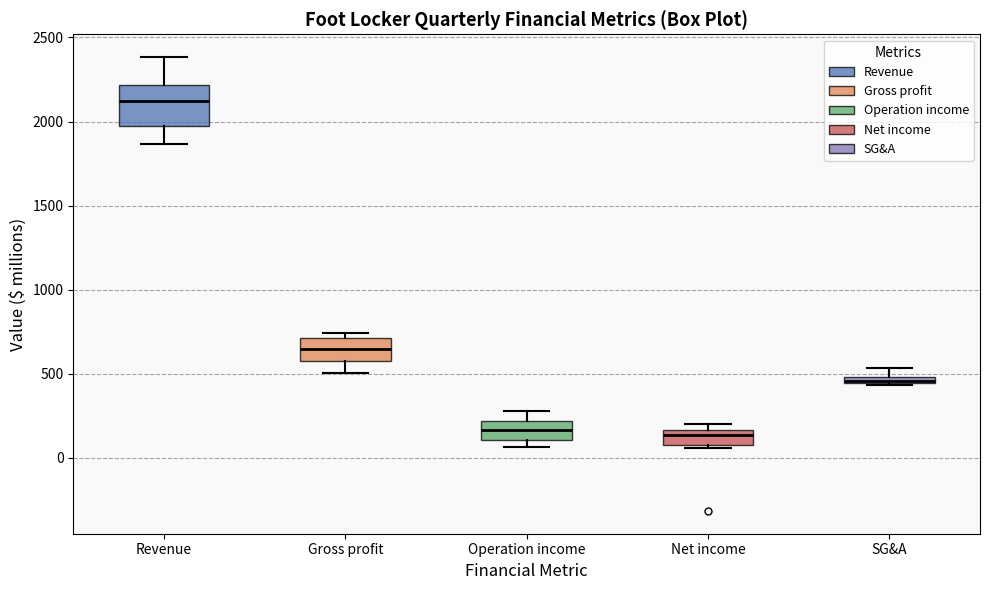

Where does the median line of the box for Gross profit sit on the y-axis? The values are not printed on the chart, so give them approximately, as read against the axis.

650